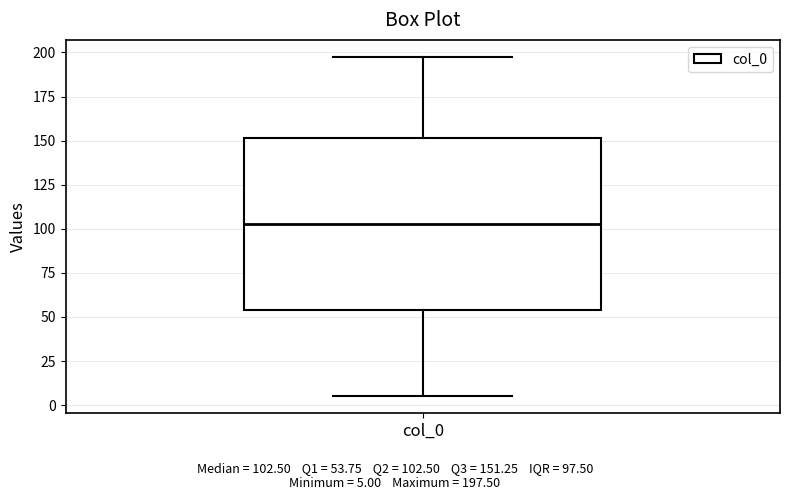

Where does the lower whisker of the box for col_0 end on the y-axis? The values are not printed on the chart, so give them approximately, as read against the axis.

5